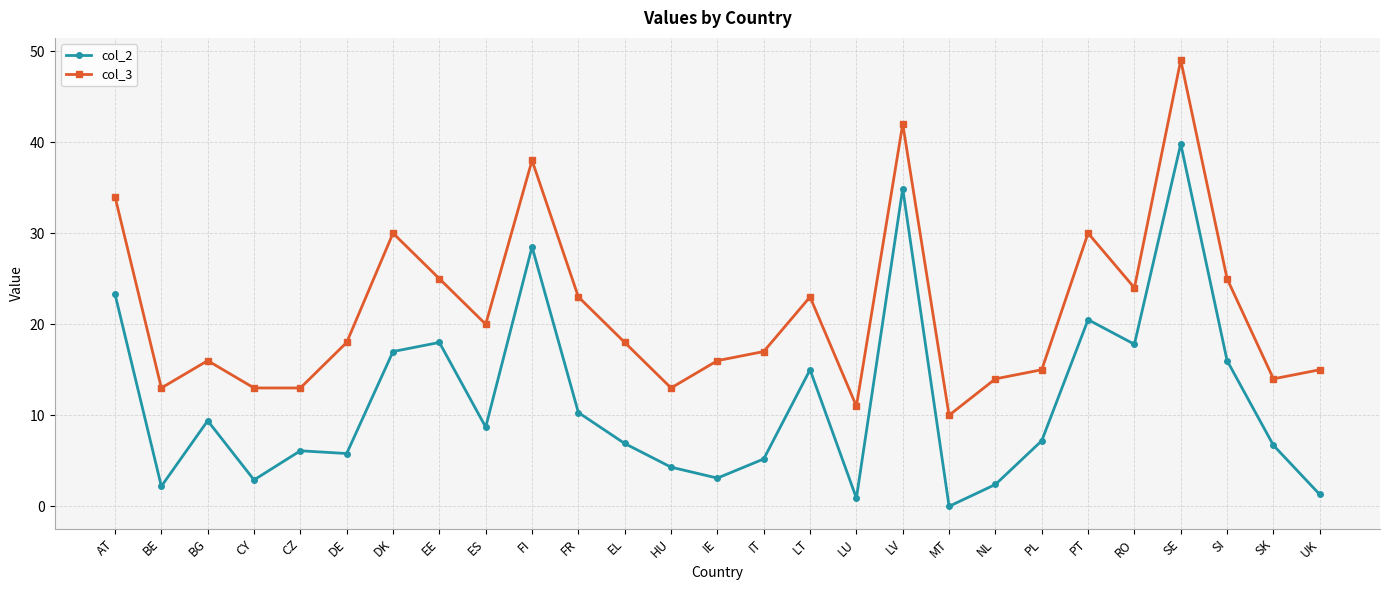

What is the average value of the col_3 series?

21.4